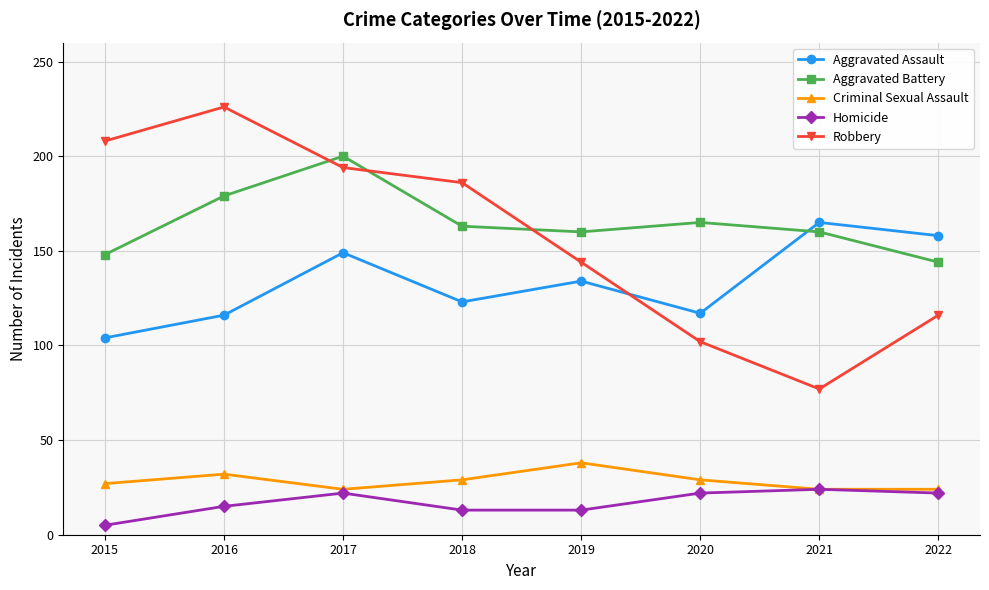

Rank the series at 2015 from highest to lowest value.

Robbery, Aggravated Battery, Aggravated Assault, Criminal Sexual Assault, Homicide